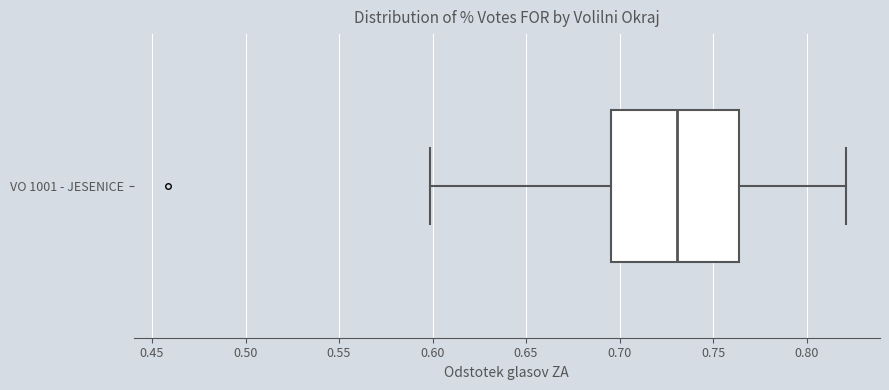

Where is the left edge of the box for VO 1001 - JESENICE on the x-axis? The values are not printed on the chart, so give them approximately, as read against the axis.

0.695